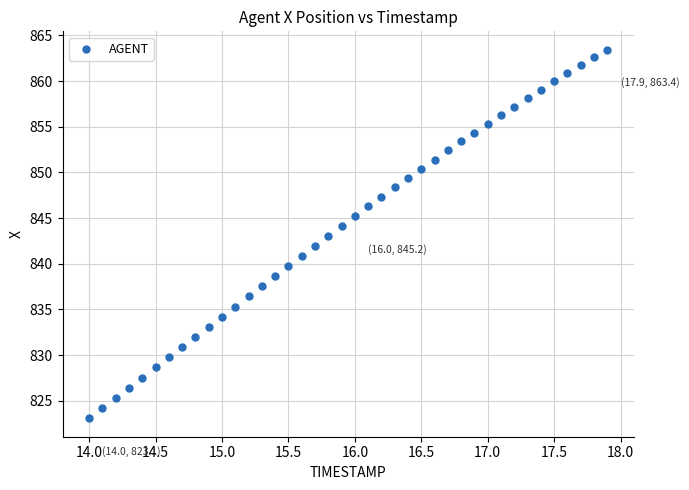

What is the range of X values (max minus min)?

3.9